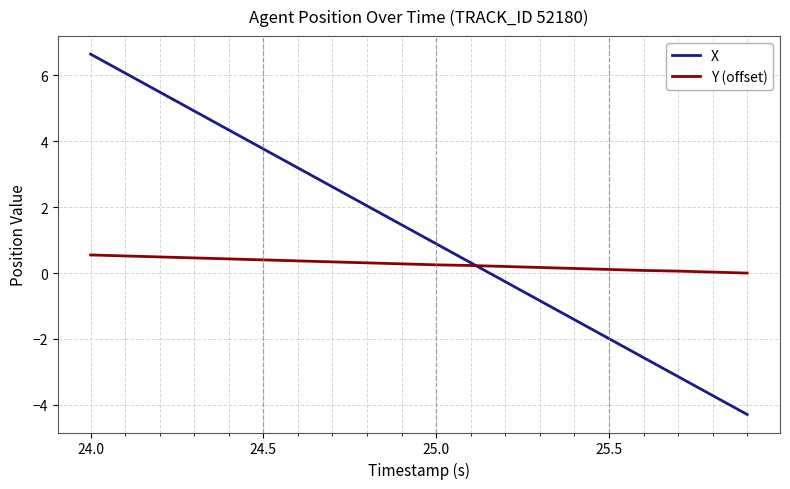

What is the minimum value shown in the chart?

-4.3